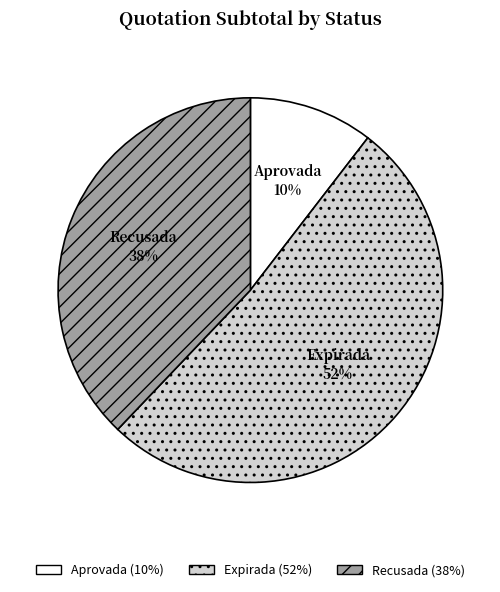

Is Expirada the majority of the pie?

Yes